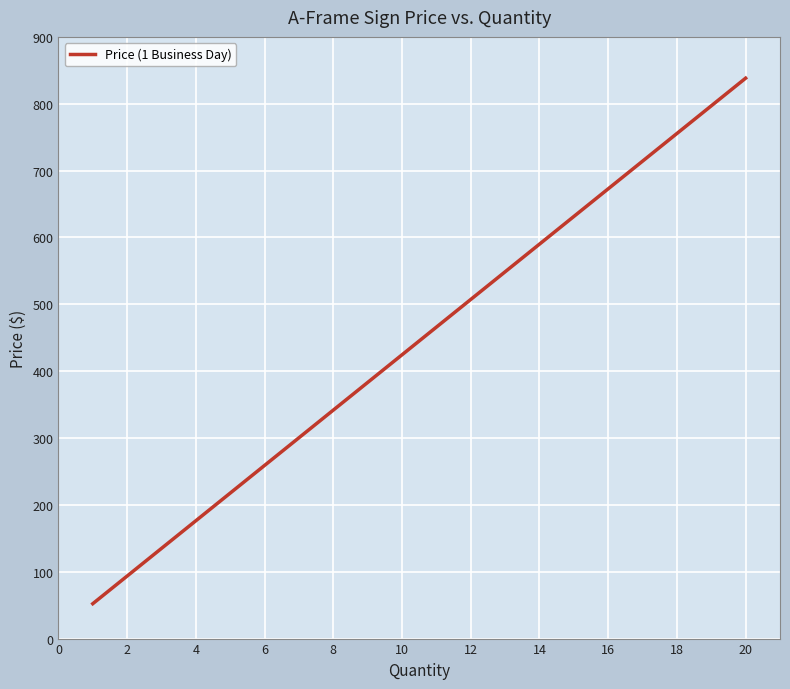

What is the difference between the maximum and minimum values?

786.1